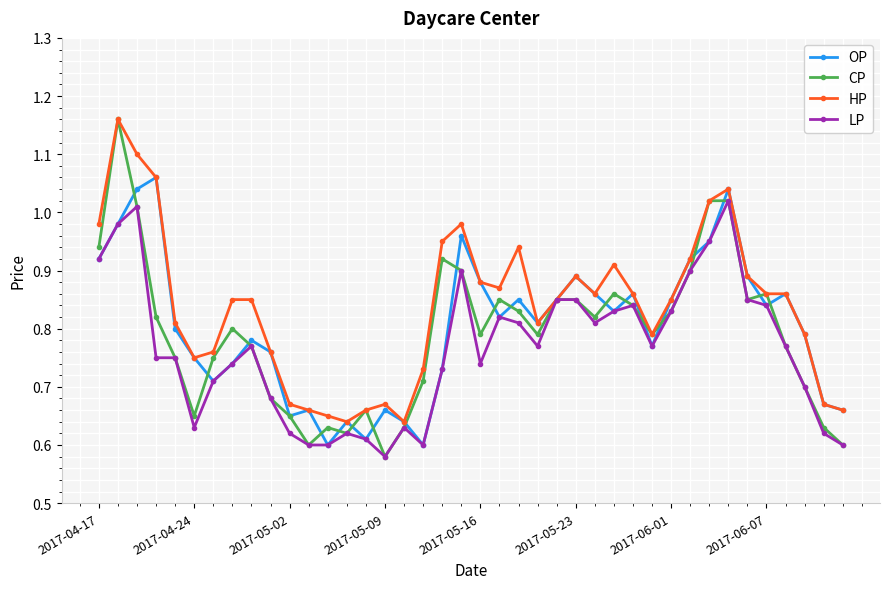

How many data points does each series have?

40